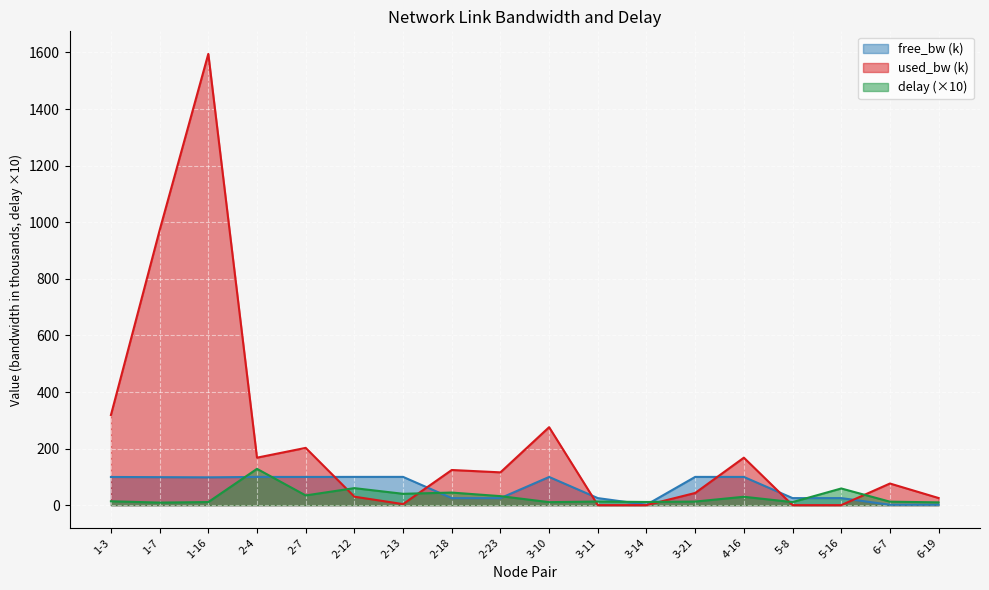

What position from the right is 2-4?

15